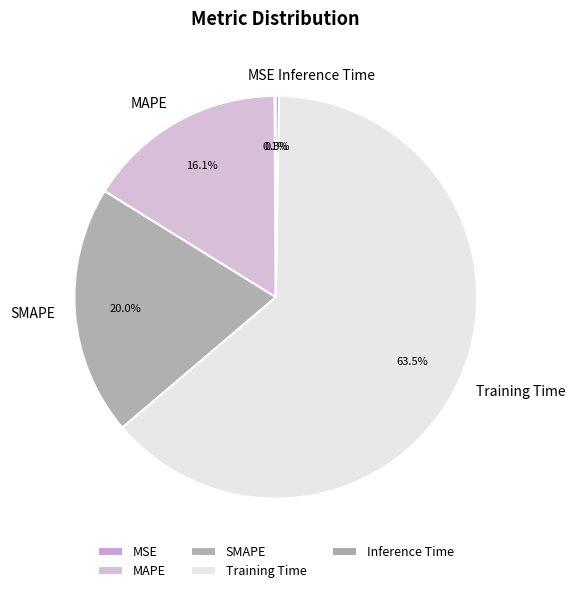

Do SMAPE and MAPE together represent more than half of the pie?

No